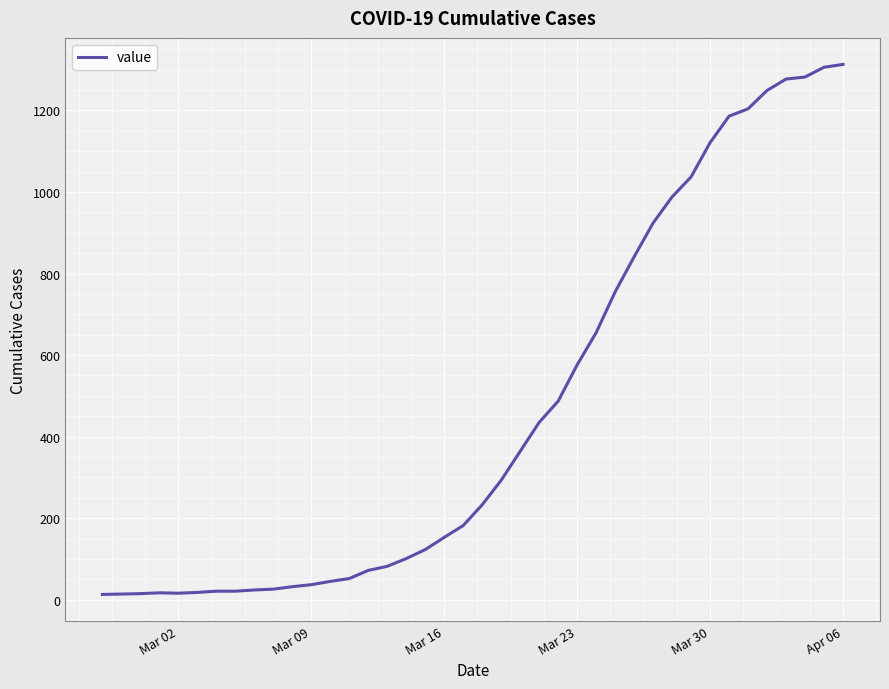

What is the maximum value shown in the chart?

1313